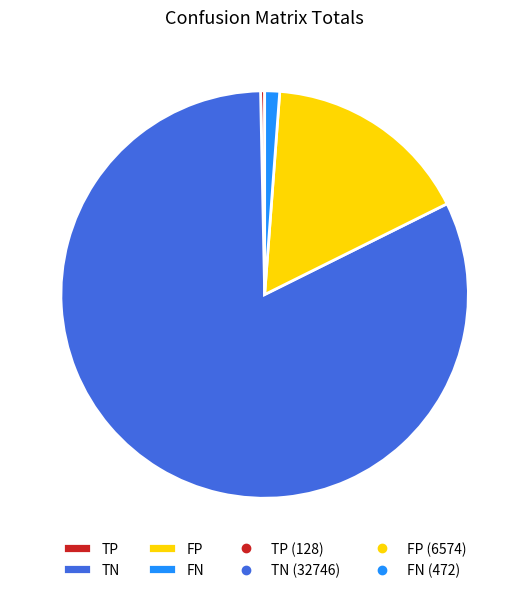

The FP slice represents 16% of the pie. True or false?

True